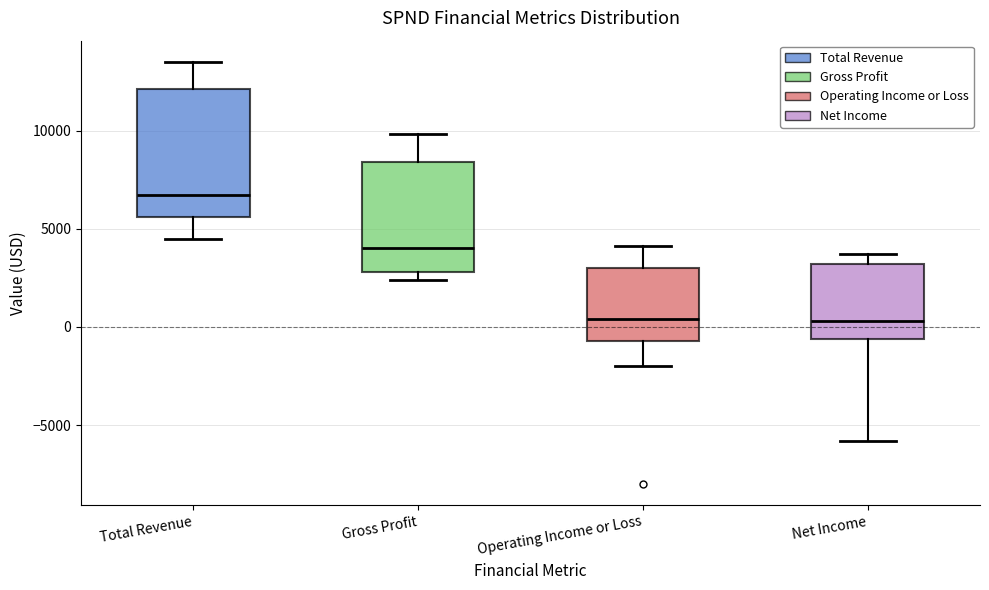

Reading left to right, read every box against the y-axis: the position of its median line, the range the box covers, and the ends of its whiskers. The values are not printed on the chart, so give them approximately, as read against the axis.

Total Revenue: median 6500, box 5500 to 12000, whiskers 4500 to 13500
Gross Profit: median 4000, box 3000 to 8500, whiskers 2500 to 10000
Operating Income or Loss: median 500, box -500 to 3000, whiskers -2000 to 4000
Net Income: median 500, box -500 to 3000, whiskers -6000 to 3500